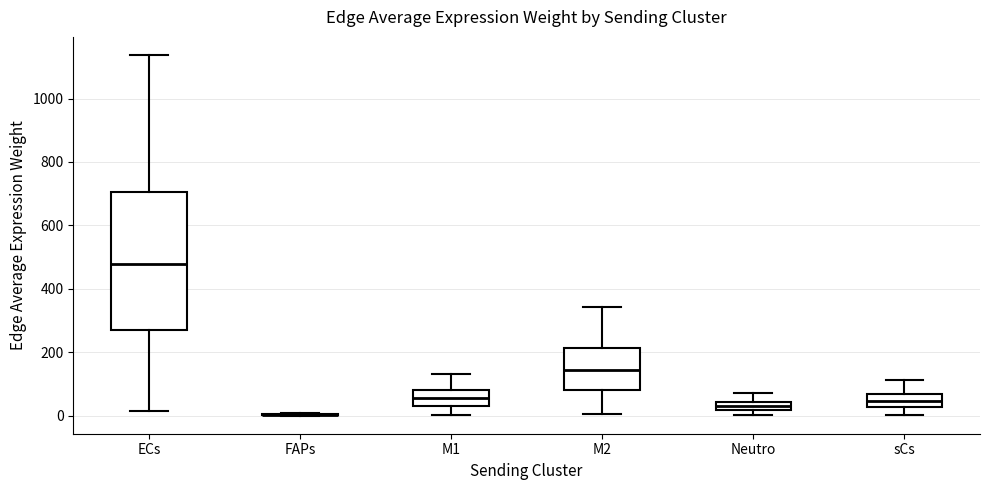

Where does the lower whisker of the box for M2 end on the y-axis? The values are not printed on the chart, so give them approximately, as read against the axis.

0